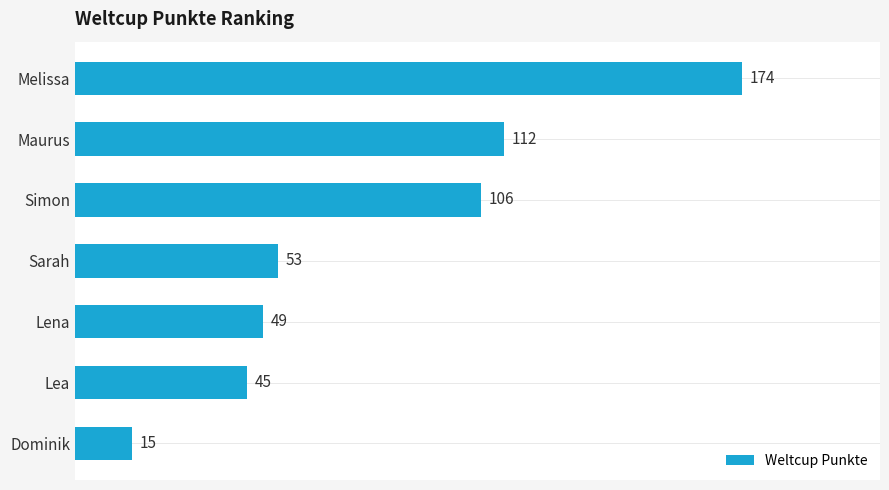

Approximately how many times larger is the value at Maurus compared to Melissa?

0.6